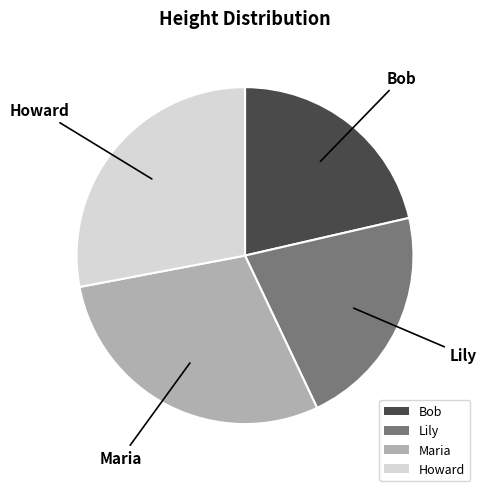

The Bob slice represents 34% of the pie. True or false?

False